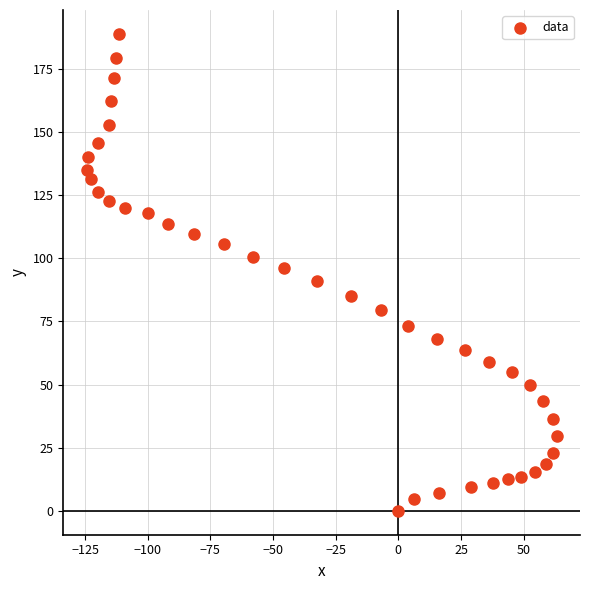

What is the range of Y values (max minus min)?

188.8